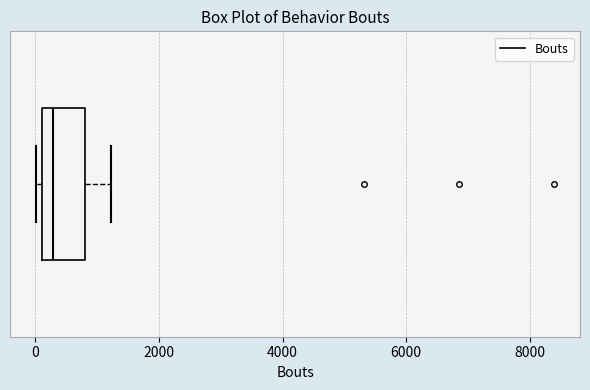

Where is the left edge of the box on the x-axis? The values are not printed on the chart, so give them approximately, as read against the axis.

200